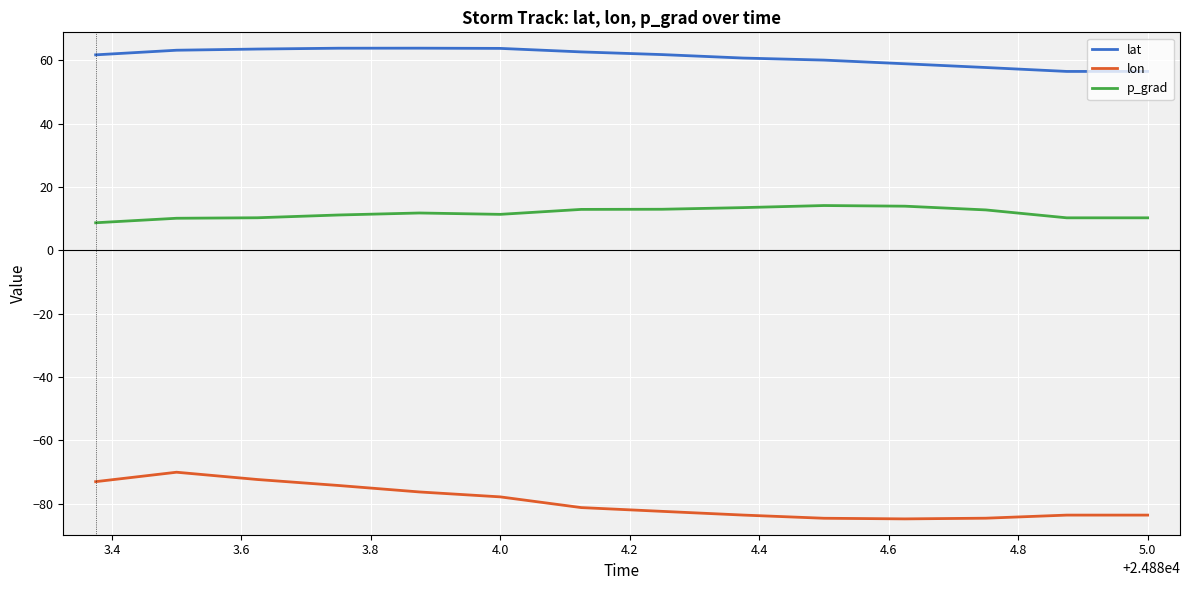

Rank the series by their maximum value, from lowest to highest.

lon, p_grad, lat